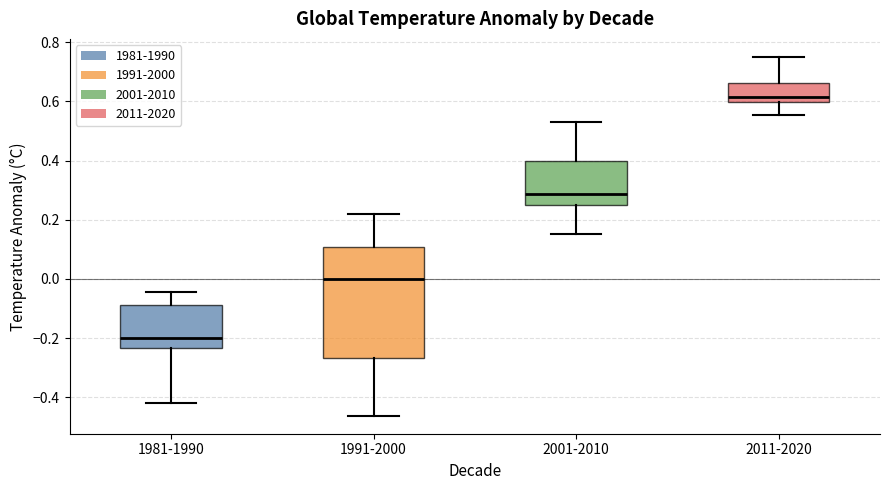

Reading left to right, transcribe this box plot: for each box, give where its median line is, the range the box spans, and where its two whiskers end, as read against the y-axis. The values are not printed on the chart, so give them approximately, as read against the axis.

1981-1990: median -0.20, box -0.24 to -0.08, whiskers -0.42 to -0.04
1991-2000: median 0.00, box -0.26 to 0.10, whiskers -0.46 to 0.22
2001-2010: median 0.28, box 0.24 to 0.40, whiskers 0.16 to 0.52
2011-2020: median 0.62, box 0.60 to 0.66, whiskers 0.56 to 0.76